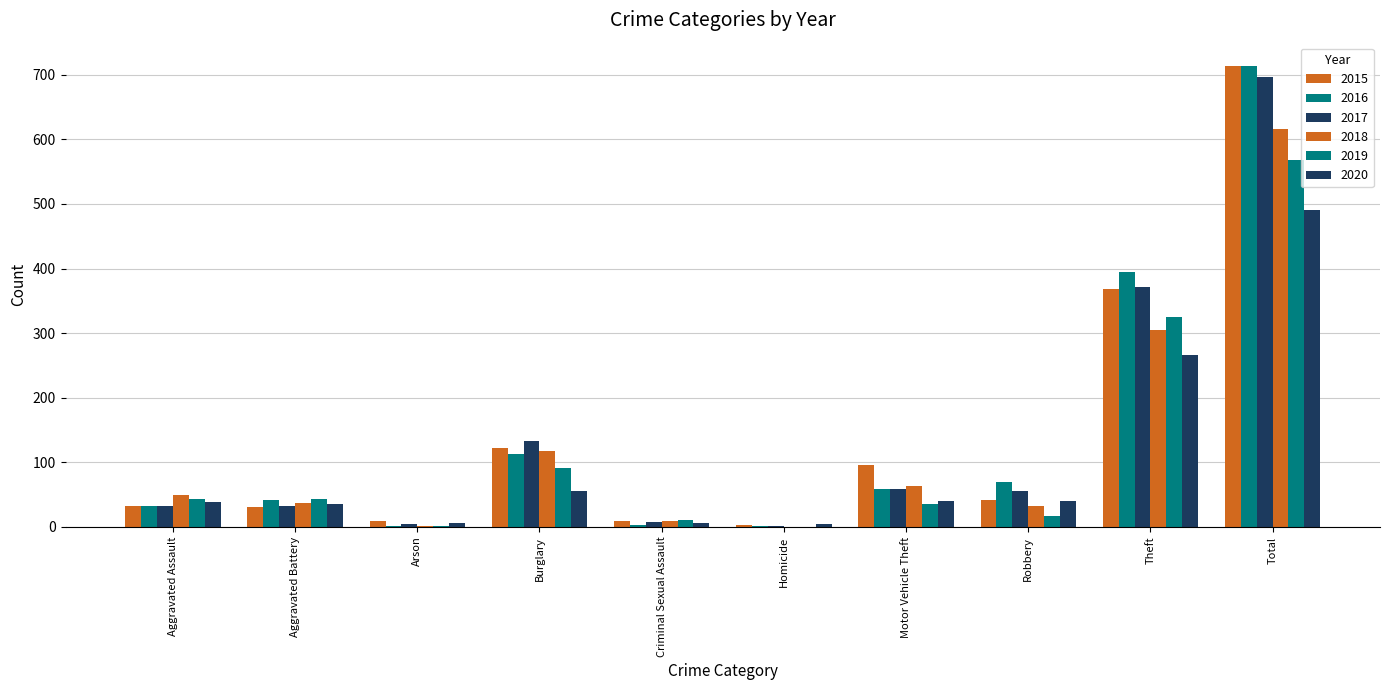

Between Aggravated Assault and Aggravated Battery, which series saw the biggest shift?

2018